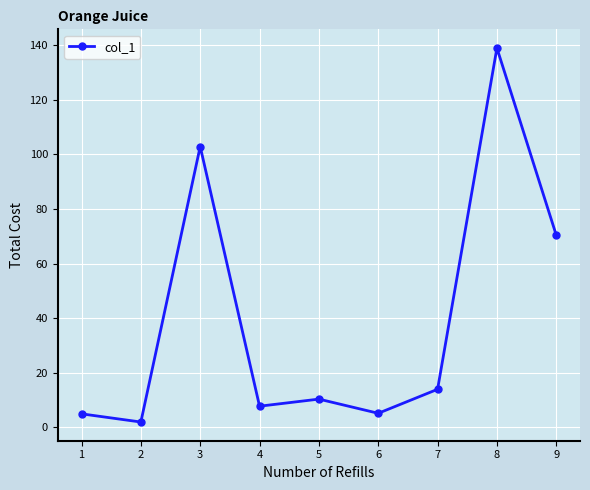

What is the difference between the maximum and minimum values?

137.1